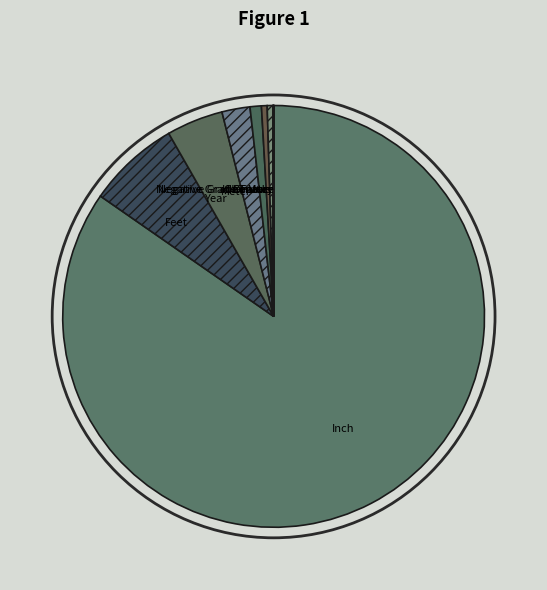

True or false: Meter accounts for 14% of the total.

False